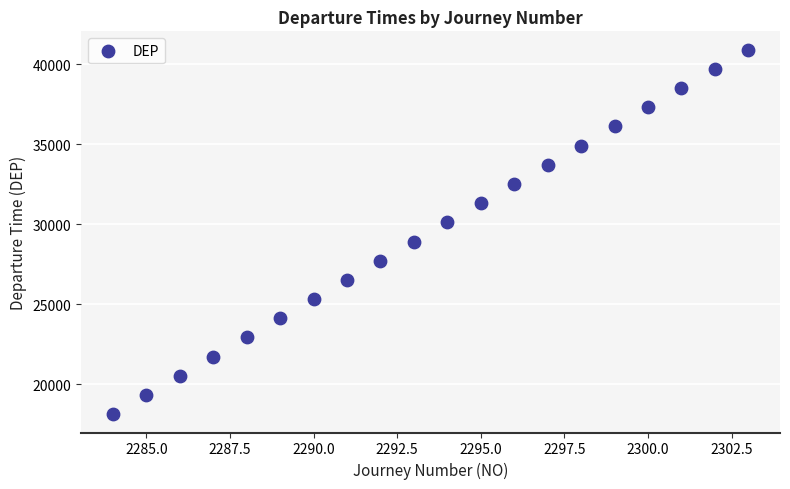

What is the range of X values (max minus min)?

19